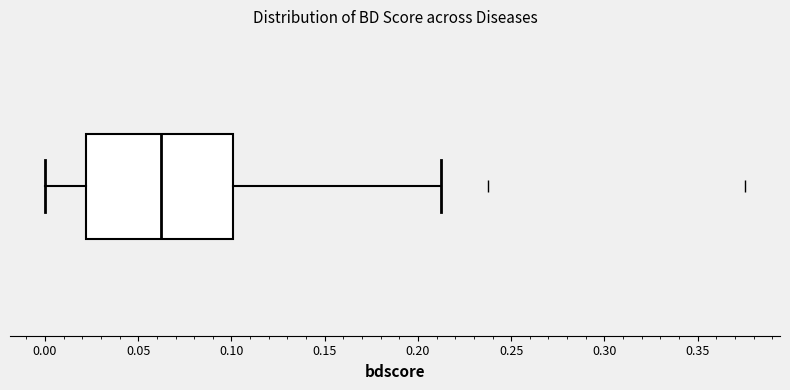

Read this box plot against the x-axis: the position of the median line, the range covered by the box, and the ends of both whiskers. The values are not printed on the chart, so give them approximately, as read against the axis.

median 0.06, box 0.02 to 0.10, whiskers 0.00 to 0.21